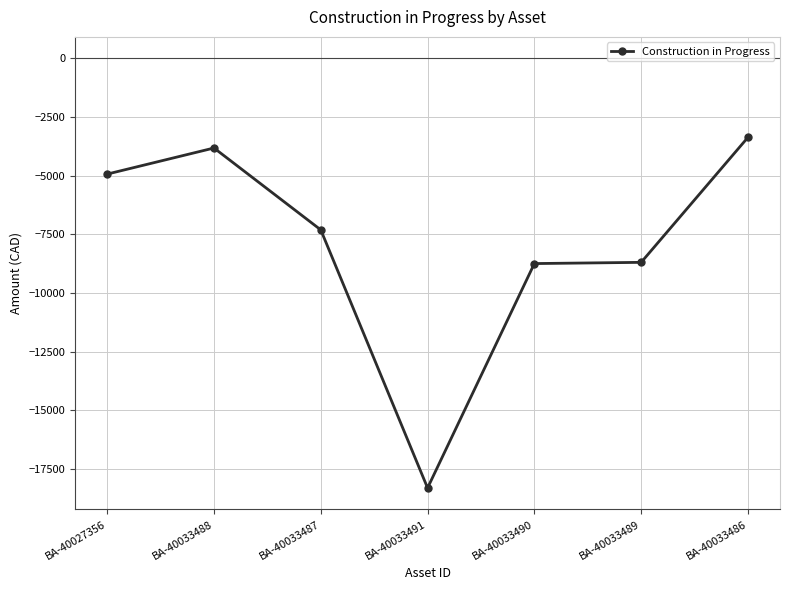

What value does the data have at BA-40033487?

-7312.0